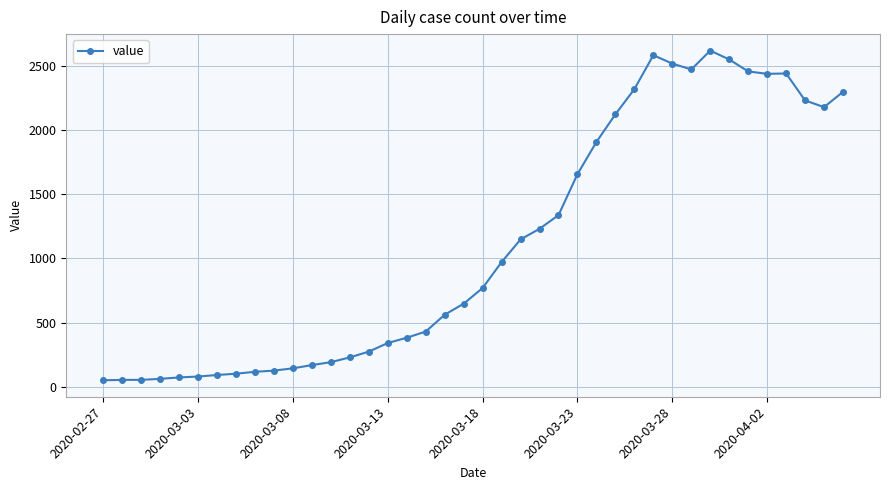

Count the number of data series in this chart.

1